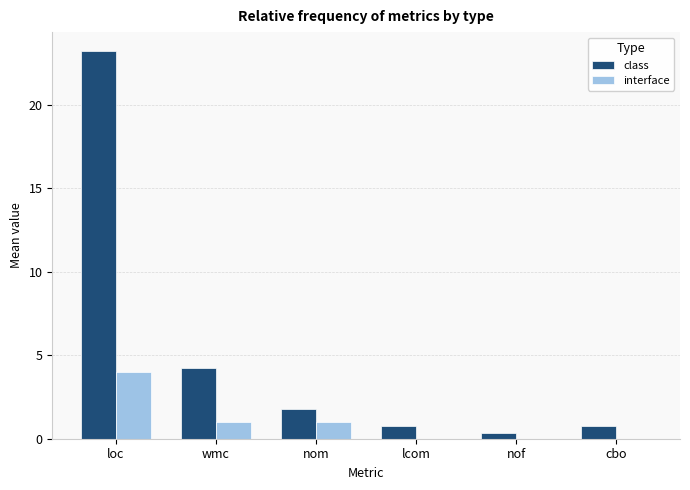

How many groups of bars are there?

6